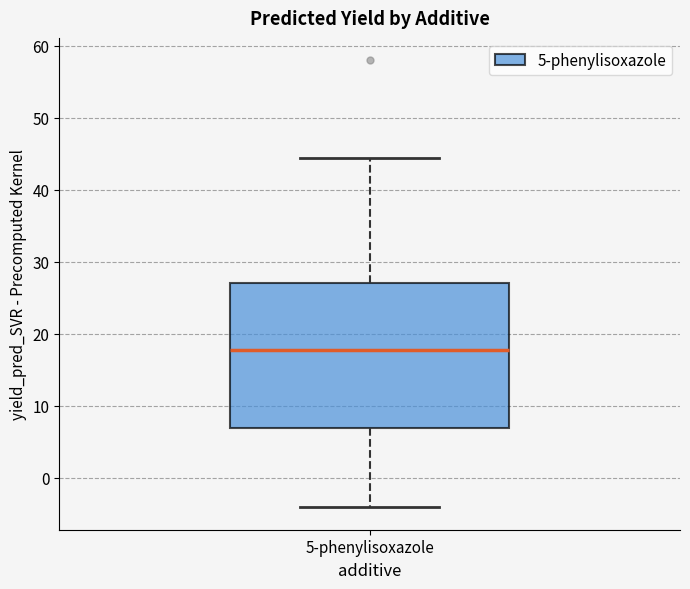

Read this box plot against the y-axis: the position of the median line, the range covered by the box, and the ends of both whiskers. The values are not printed on the chart, so give them approximately, as read against the axis.

median 18, box 7 to 27, whiskers -4 to 44